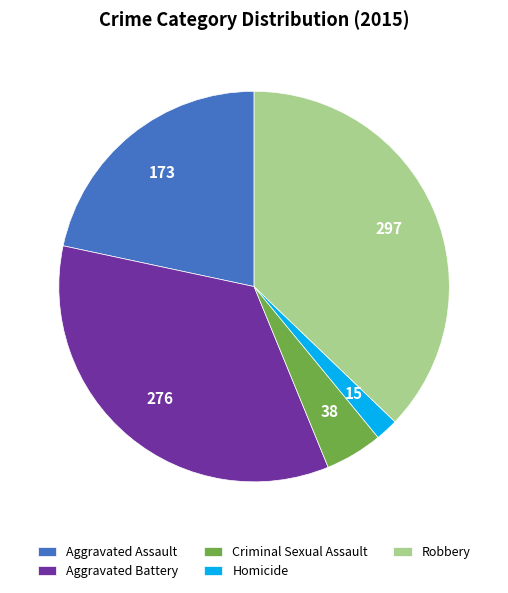

True or false: Aggravated Battery accounts for 22% of the total.

False